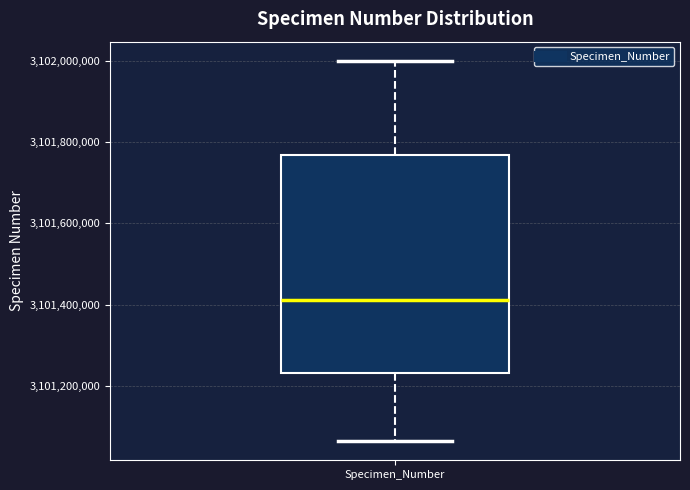

Read this box plot against the y-axis: the position of the median line, the range covered by the box, and the ends of both whiskers. The values are not printed on the chart, so give them approximately, as read against the axis.

median 3101420000, box 3101240000 to 3101760000, whiskers 3101060000 to 3102000000